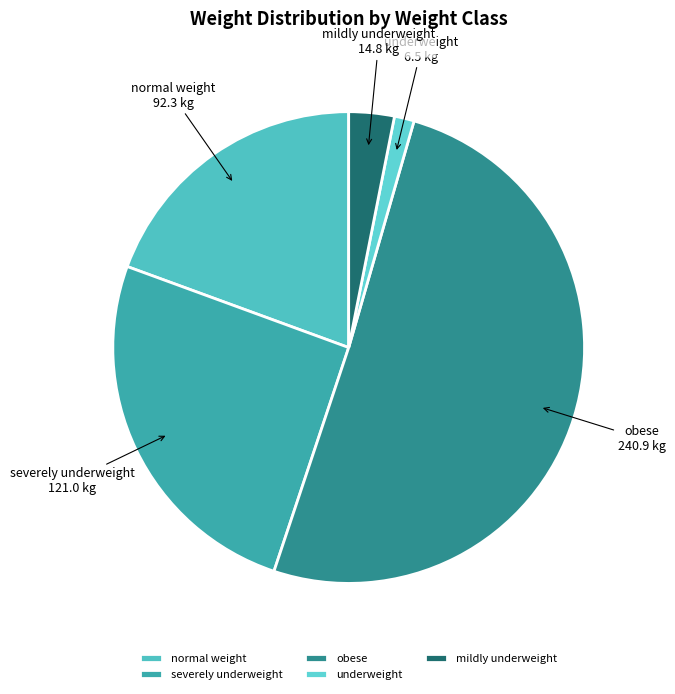

Is it true that underweight is 6% of the pie?

False